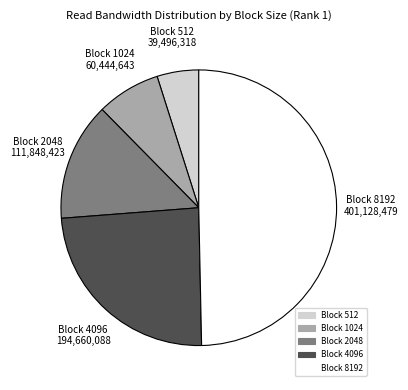

The Block 1024 slice represents 18% of the pie. True or false?

False